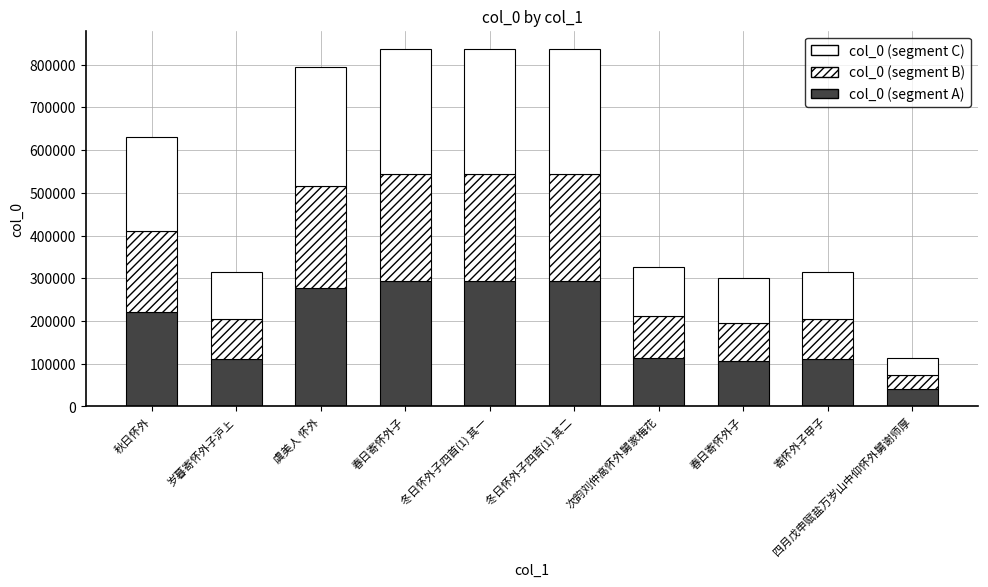

What is the total value across all series at 春日寄怀外子?

837150